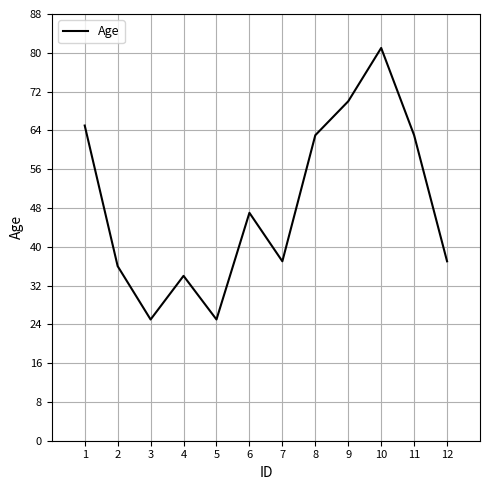

Between 8 and 5, which is larger?

8